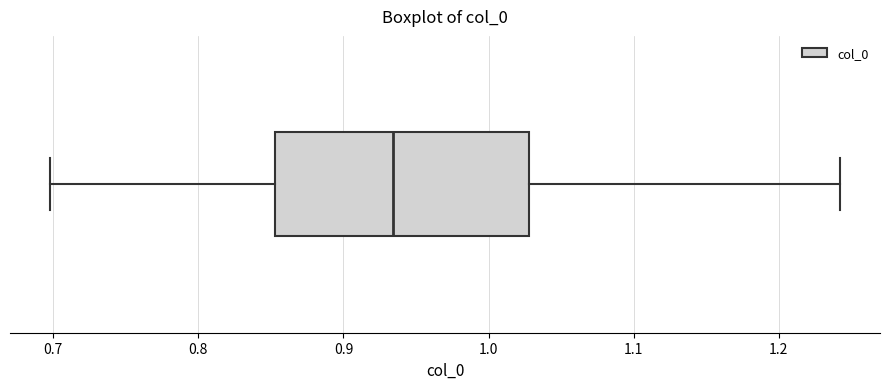

Transcribe this box plot: give where the median line is, the range the box spans, and where the two whiskers end, as read against the x-axis. The values are not printed on the chart, so give them approximately, as read against the axis.

median 0.93, box 0.85 to 1.03, whiskers 0.70 to 1.24